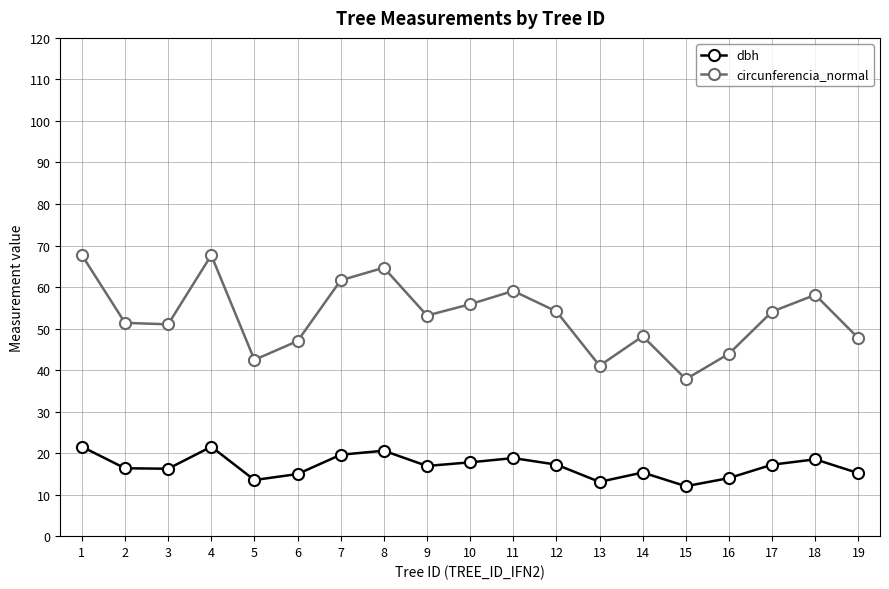

What is the difference between the maximum and minimum values in the dbh series?

9.5